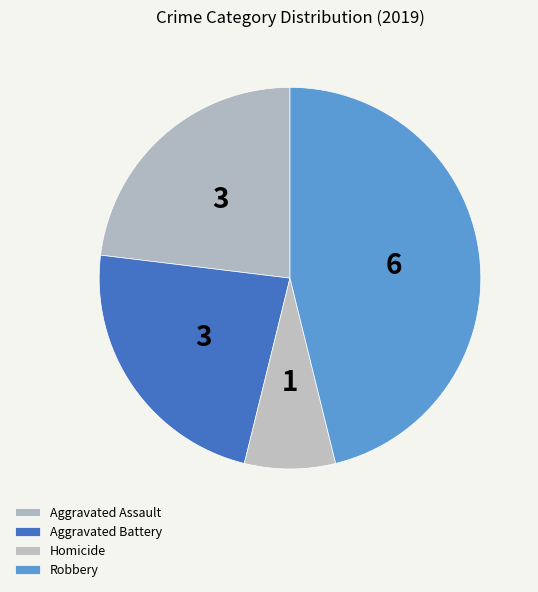

What is the change in value from Homicide to Robbery?

+5